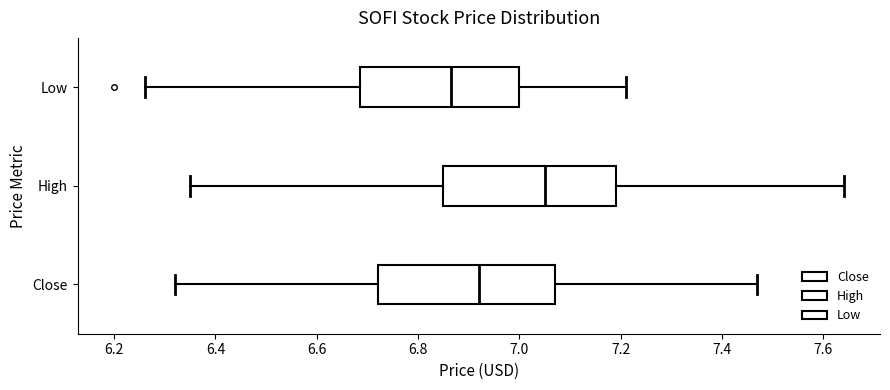

Reading bottom to top, read every box against the x-axis: the position of its median line, the range the box covers, and the ends of its whiskers. The values are not printed on the chart, so give them approximately, as read against the axis.

Close: median 6.92, box 6.72 to 7.08, whiskers 6.32 to 7.46
High: median 7.06, box 6.84 to 7.20, whiskers 6.34 to 7.64
Low: median 6.86, box 6.68 to 7.00, whiskers 6.26 to 7.22